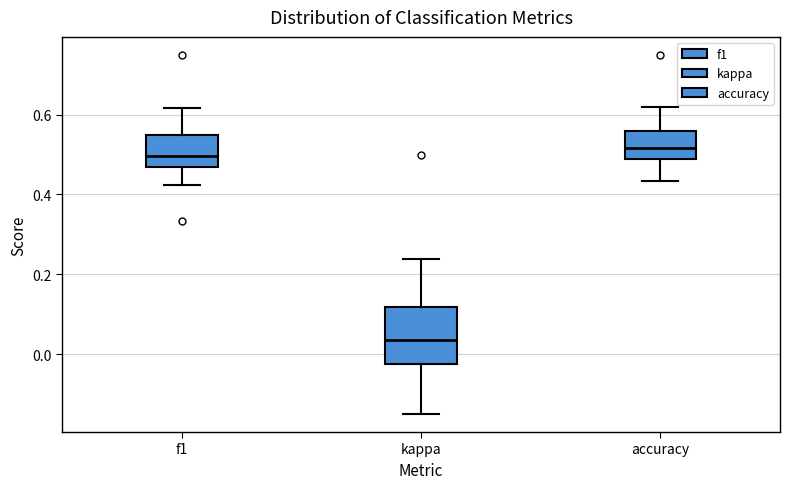

Which box's median line is the highest?

accuracy